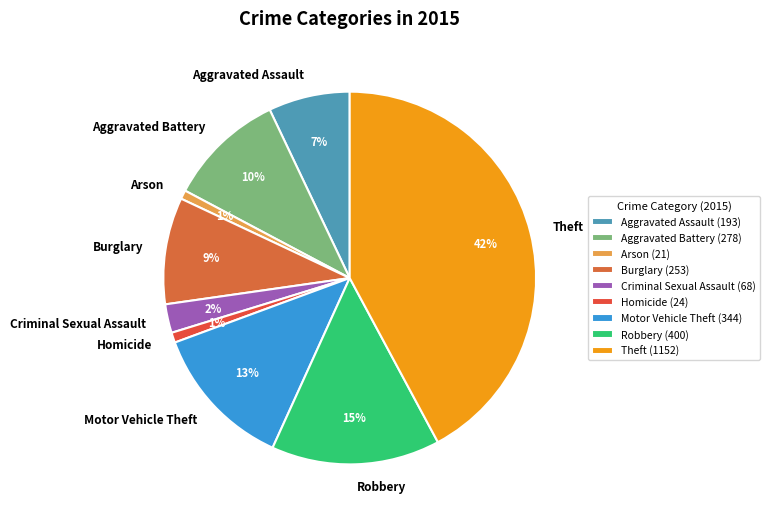

To the nearest percent, what portion does Motor Vehicle Theft represent?

13%